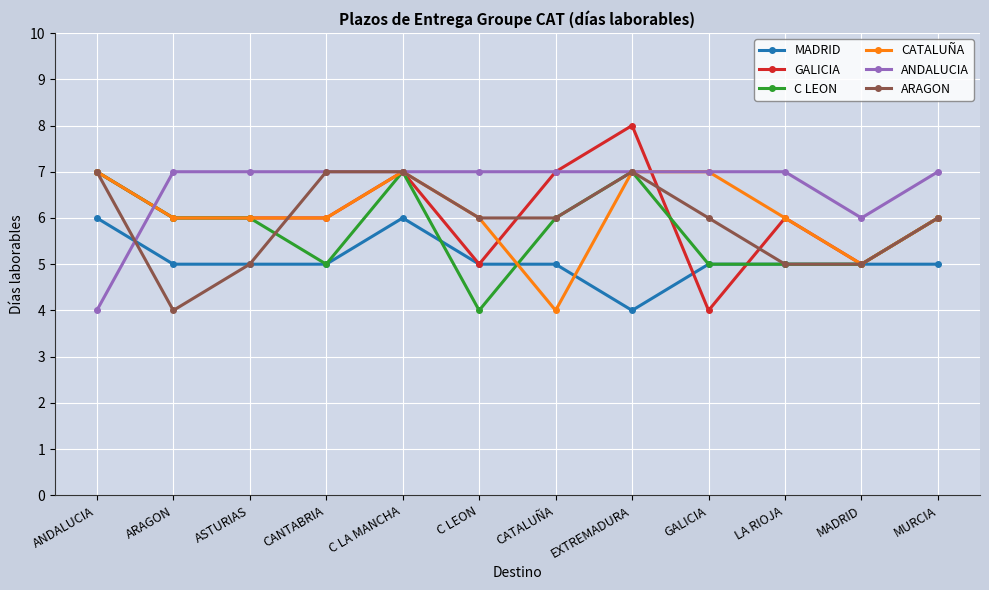

What value does the ARAGON series have at CATALUÑA?

6